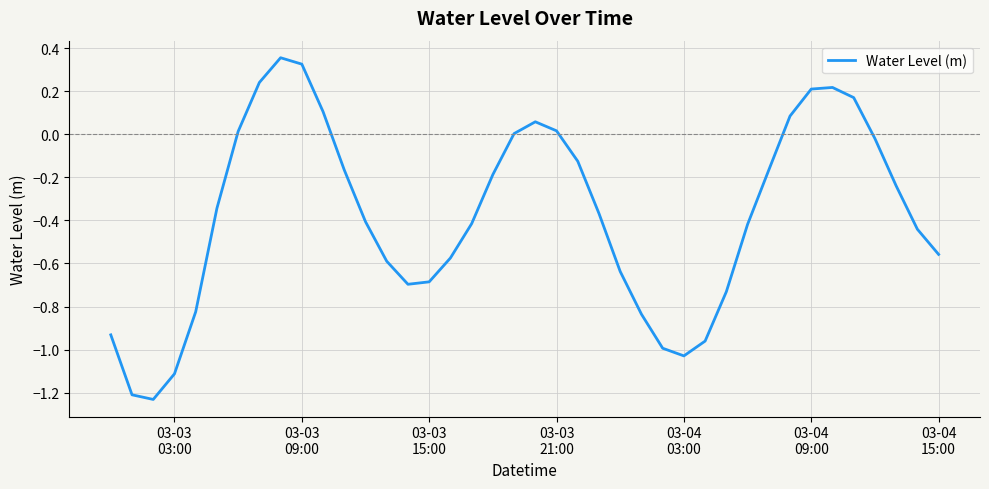

What is the difference between the maximum and minimum values?

1.6